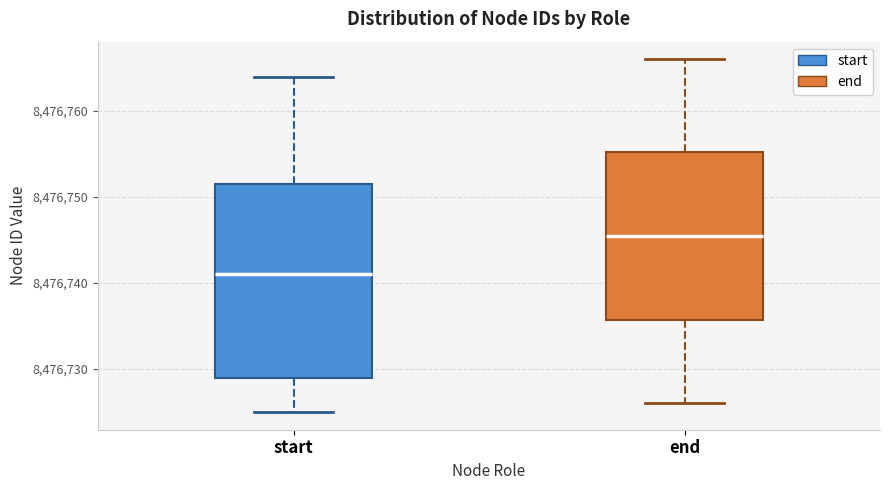

Reading left to right, read every box against the y-axis: the position of its median line, the range the box covers, and the ends of its whiskers. The values are not printed on the chart, so give them approximately, as read against the axis.

start: median 8476741, box 8476729 to 8476752, whiskers 8476725 to 8476764
end: median 8476746, box 8476736 to 8476755, whiskers 8476726 to 8476766